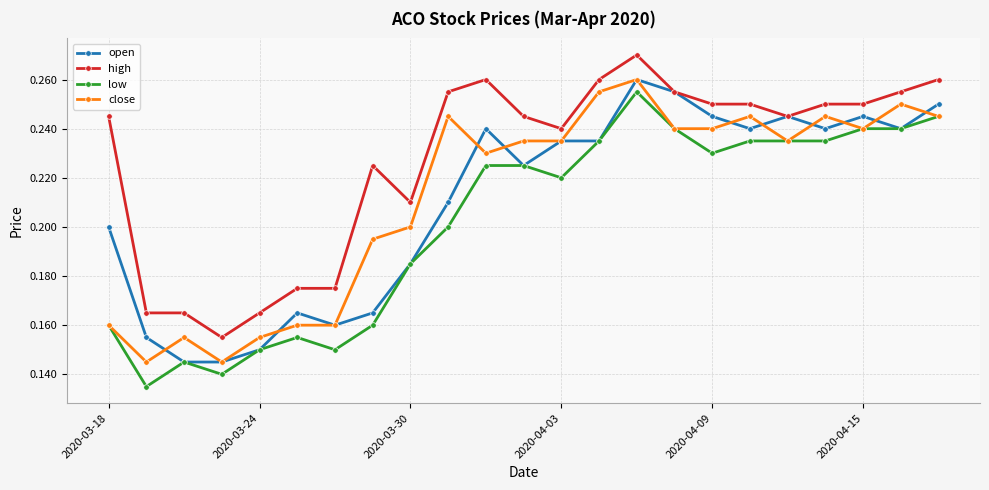

True or false: low and high intersect in this chart.

False